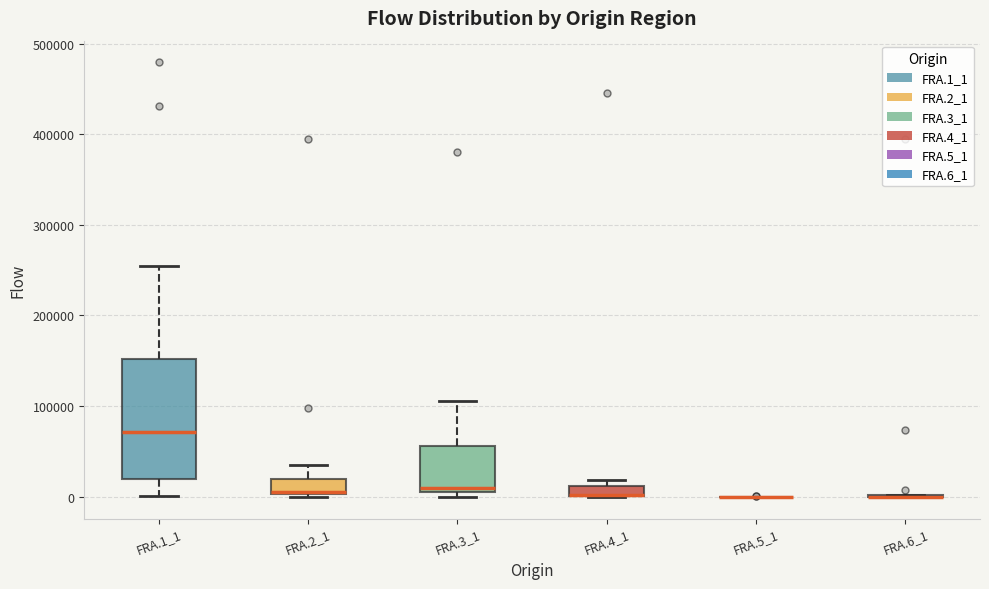

Comparing the boxes themselves (not the whiskers), which one is the tallest?

FRA.1_1